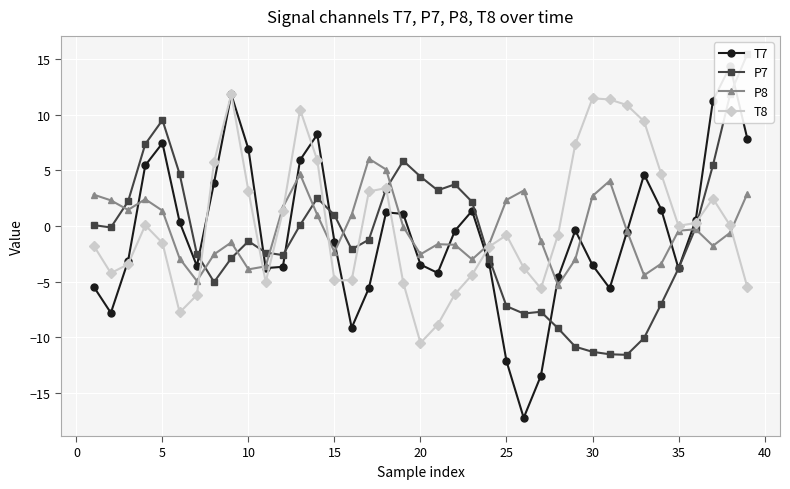

Is it true that T8 equals 15.9 at 30?

False